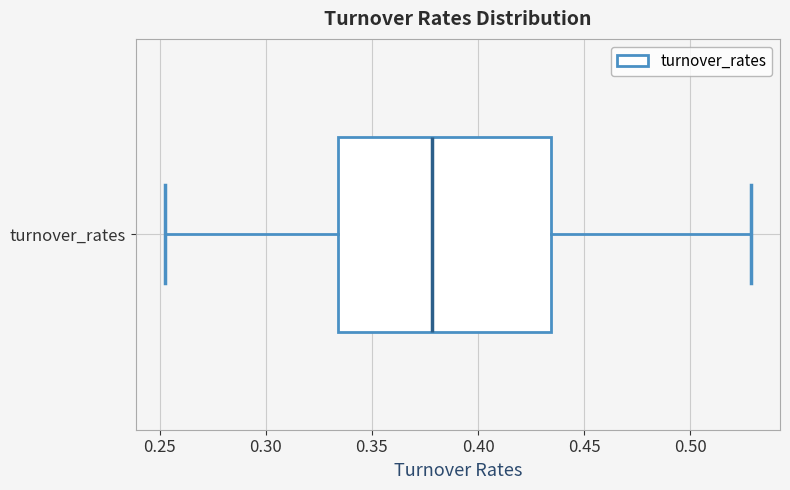

Where is the left edge of the box for turnover_rates on the x-axis? The values are not printed on the chart, so give them approximately, as read against the axis.

0.335